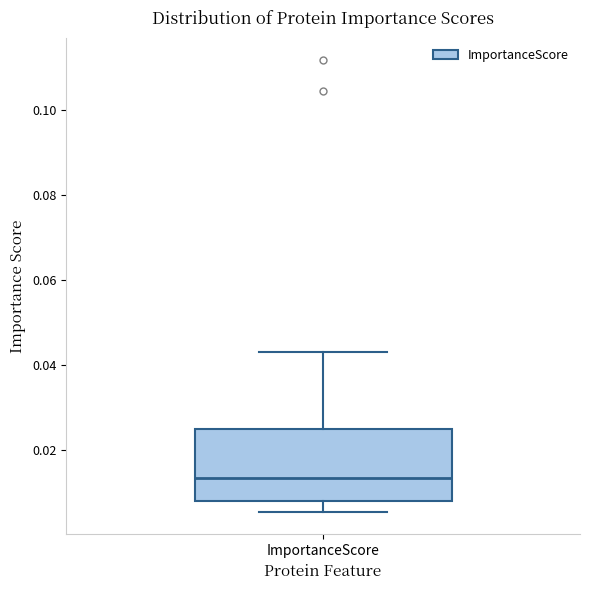

Read this box plot against the y-axis: the position of the median line, the range covered by the box, and the ends of both whiskers. The values are not printed on the chart, so give them approximately, as read against the axis.

median 0.014, box 0.008 to 0.024, whiskers 0.006 to 0.044